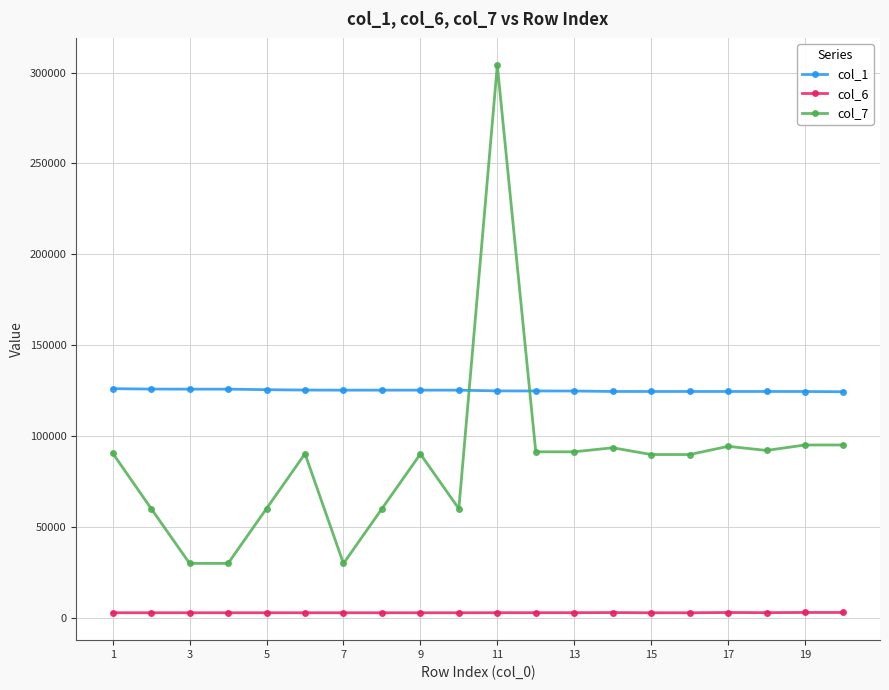

True or false: col_1 and col_6 intersect in this chart.

False